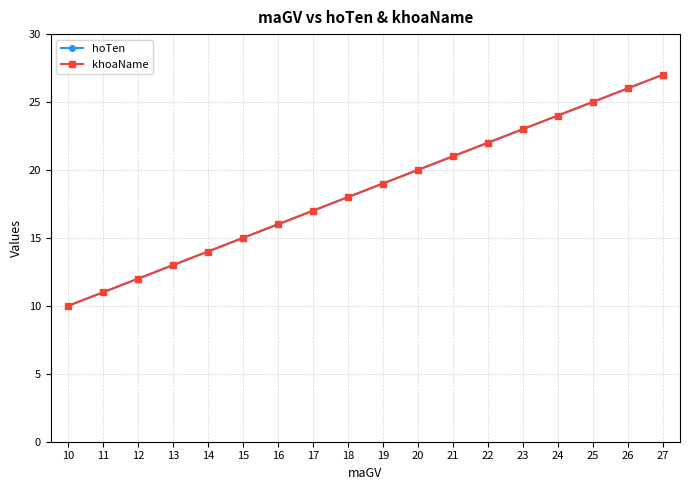

Is this an area chart (filled region under the line)?

No